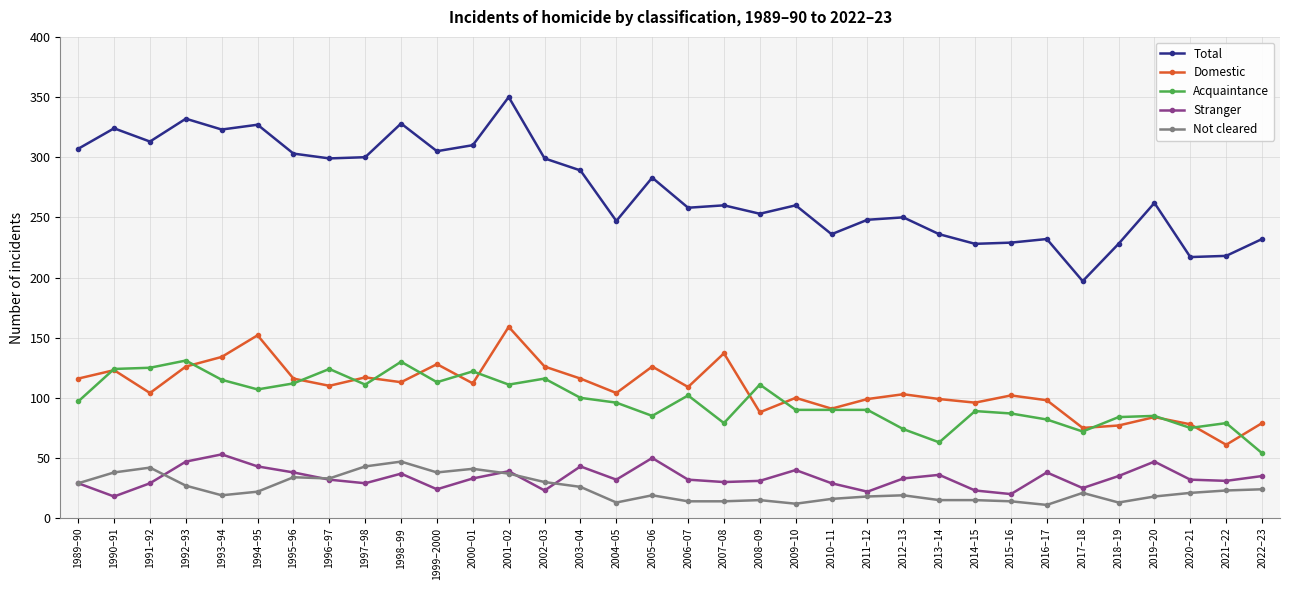

True or false: Domestic and Not cleared cross at least once.

False